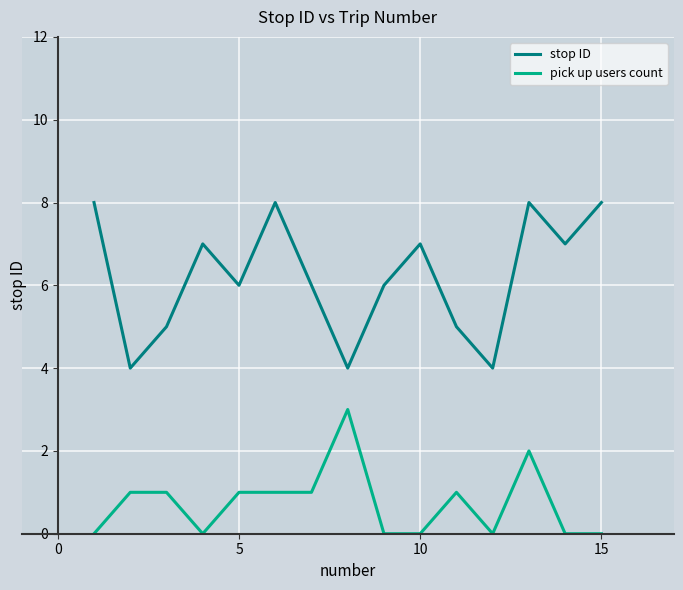

Which series has the widest spread of values?

stop ID